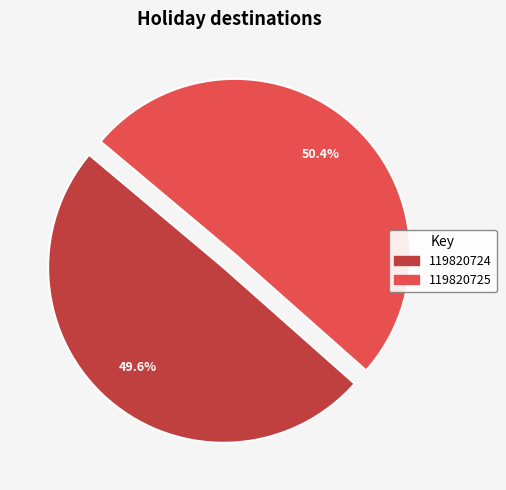

Is it true that 119820725 is 59% of the pie?

False